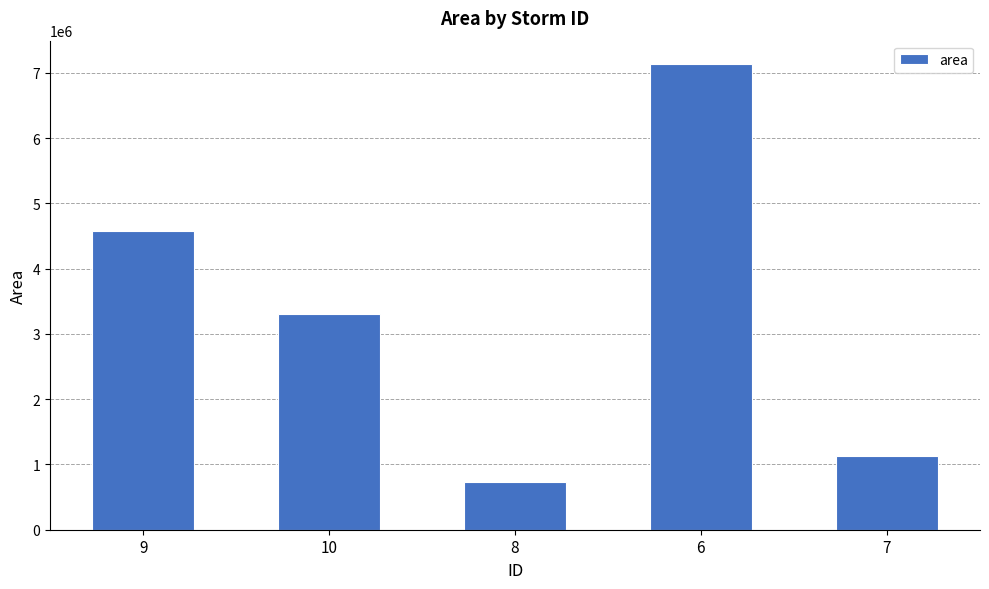

Reading left to right, transcribe all the data shown in this chart.

4581875	3306250	723750	7137500	1124375